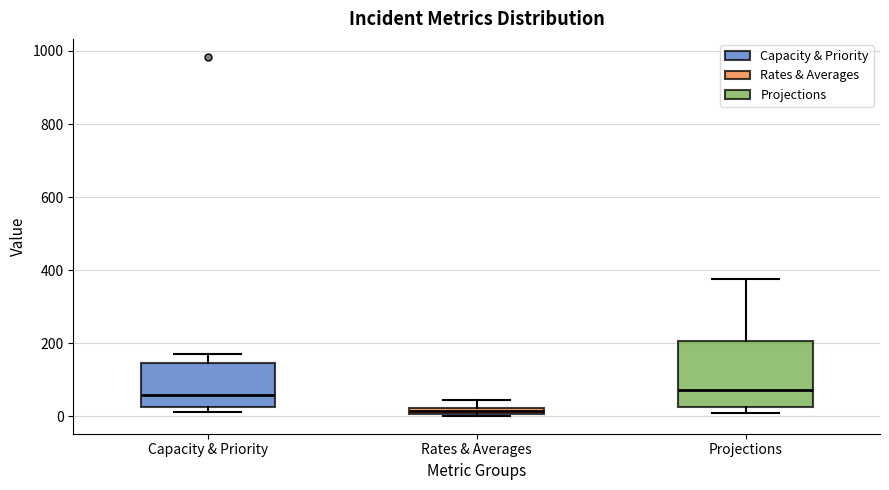

Which box has the lowest median line?

Rates & Averages